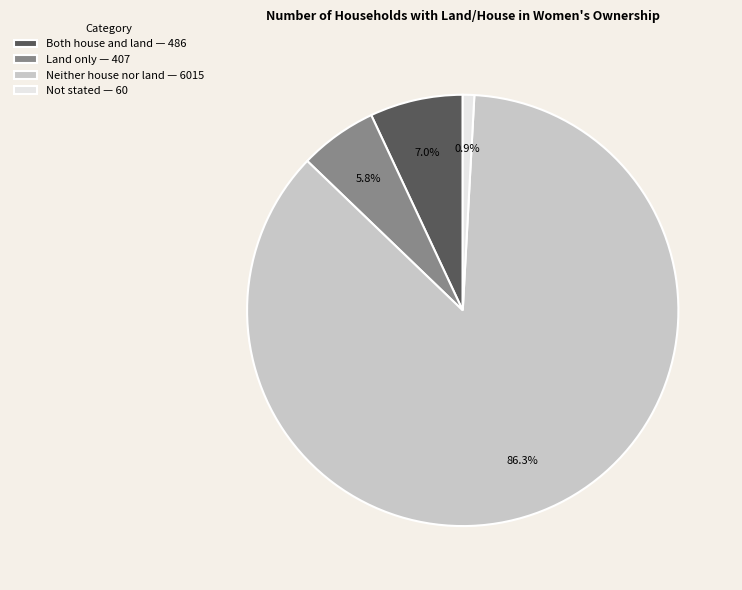

Rank the categories by value from lowest to highest.

Not stated, Land only, Both house and land, Neither house nor land